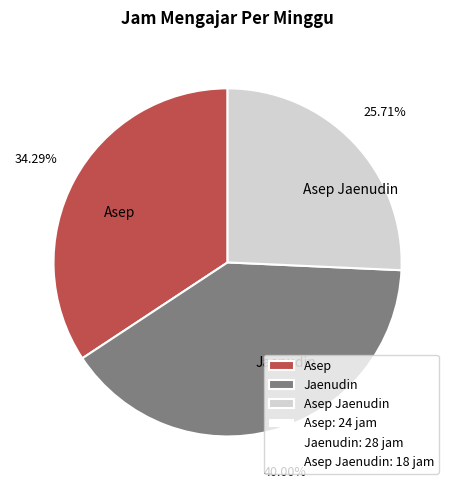

To the nearest percent, what is the average slice percentage?

33%